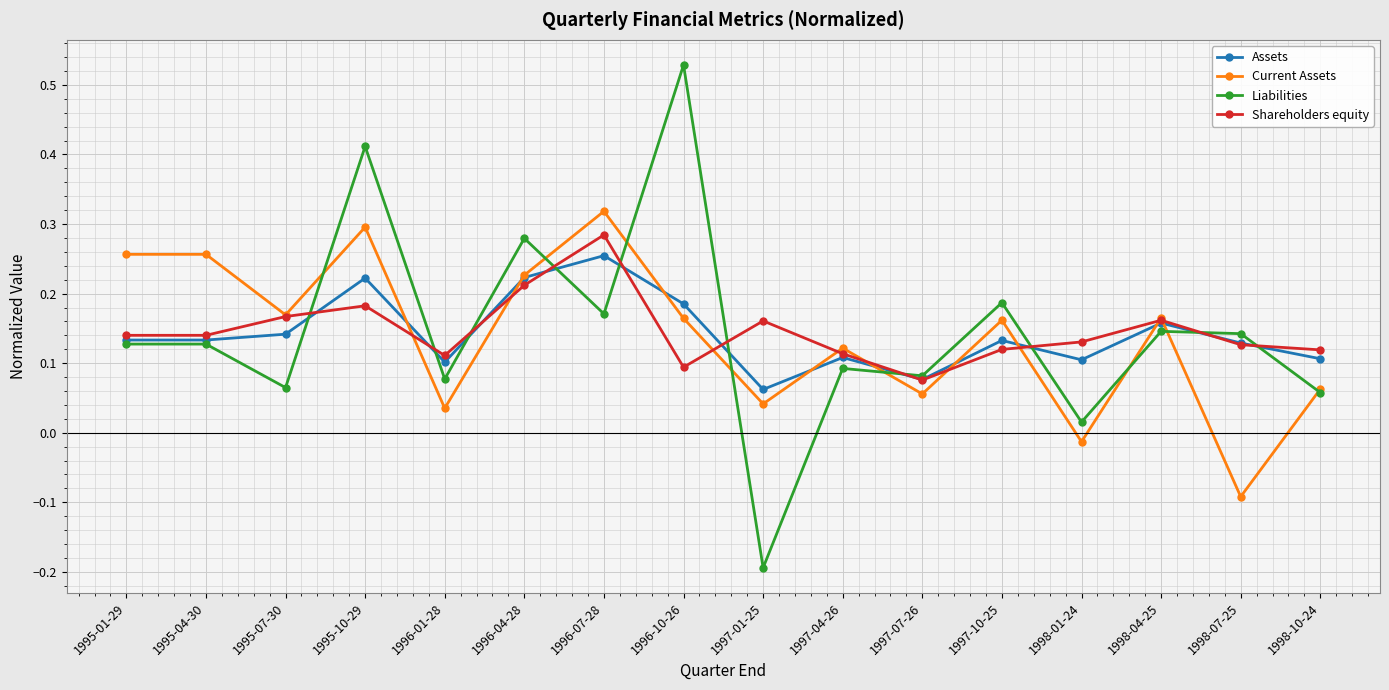

True or false: Assets has a value of 0.1 at 1995-10-29.

False